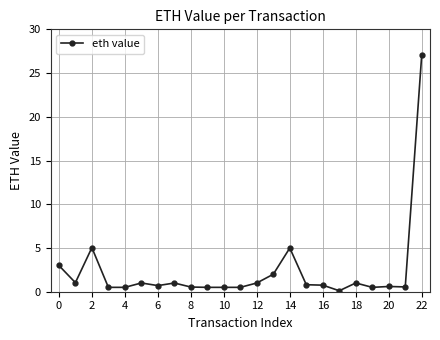

What is the difference between the second highest and minimum values?

4.9